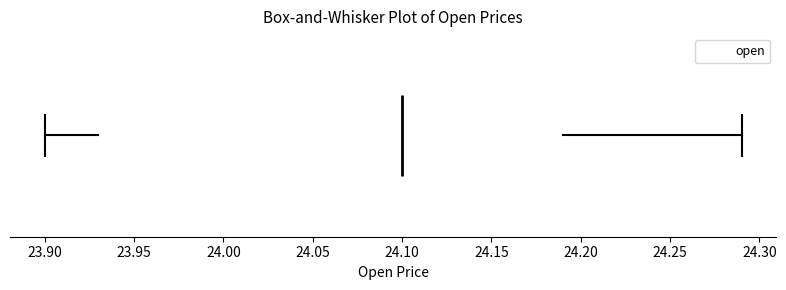

Transcribe this box plot: give where the median line is, the range the box spans, and where the two whiskers end, as read against the x-axis. The values are not printed on the chart, so give them approximately, as read against the axis.

median 24.10, box 23.93 to 24.19, whiskers 23.90 to 24.29